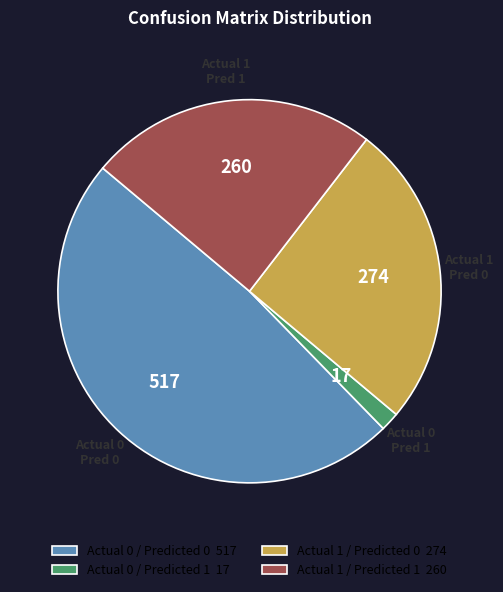

Between Actual 0 / Predicted 0 517 and Actual 1 / Predicted 1 260, which is larger?

Actual 0 / Predicted 0 517